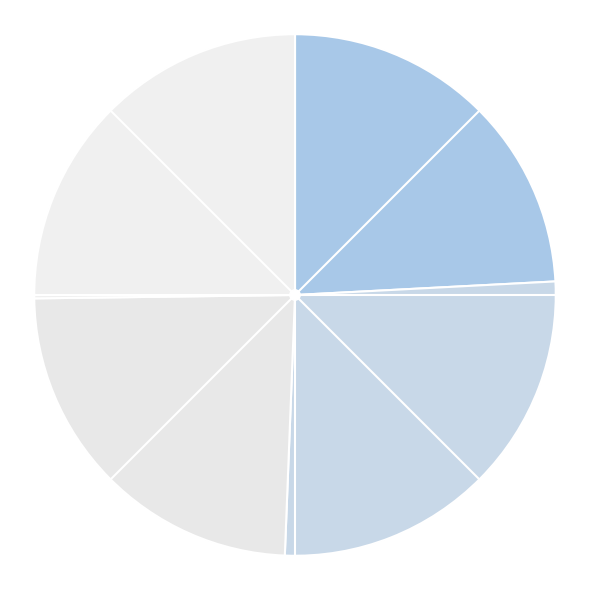

To the nearest percent, what is the difference between the largest and smallest slice percentages?

2%